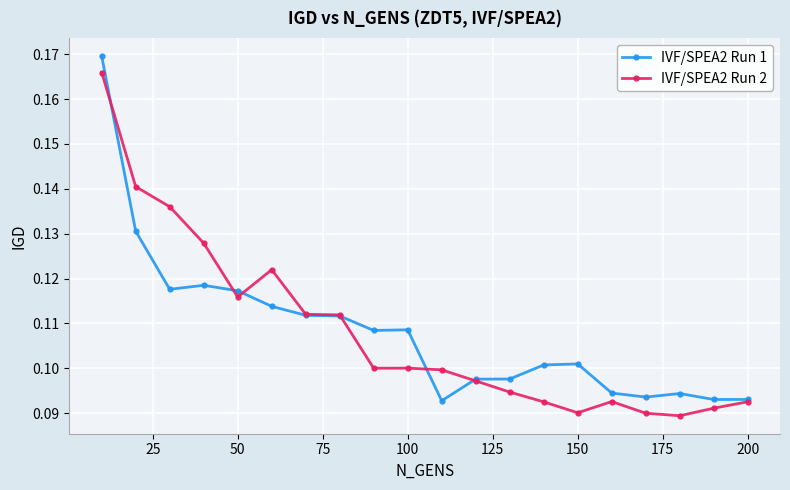

What are all the series names shown in the legend?

IVF/SPEA2 Run 1, IVF/SPEA2 Run 2